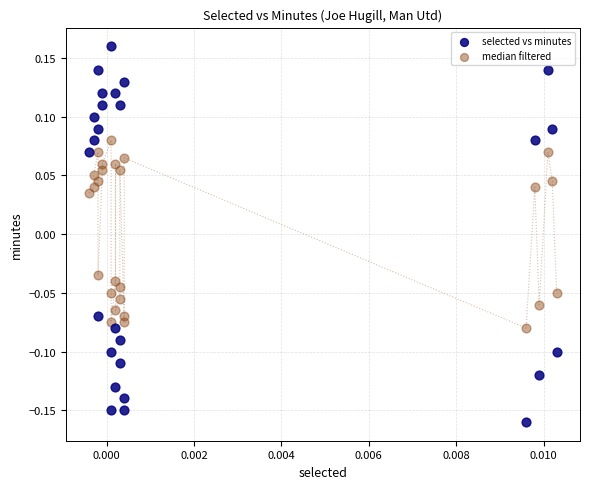

Across all data points, what is the range of Y values (max minus min)?

0.3